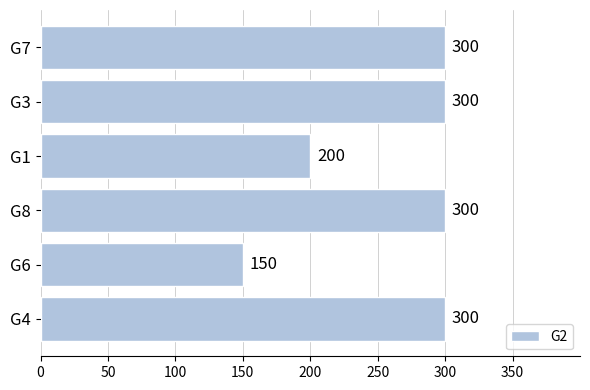

Reading top to bottom, extract all data points from this chart.

G7=300	G3=300	G1=200	G8=300	G6=150	G4=300